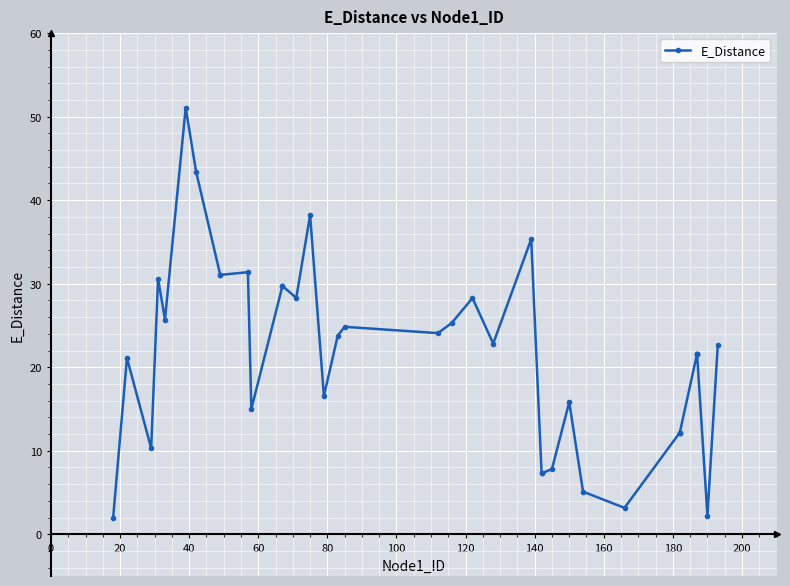

What is the difference between the second highest and second lowest values?

41.2